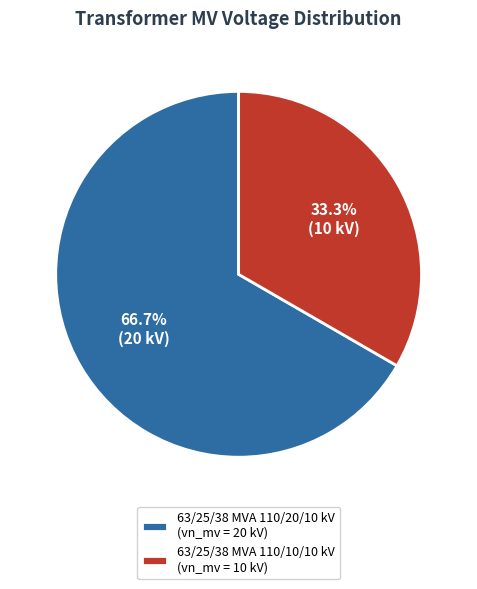

How many slices are in this pie chart?

2